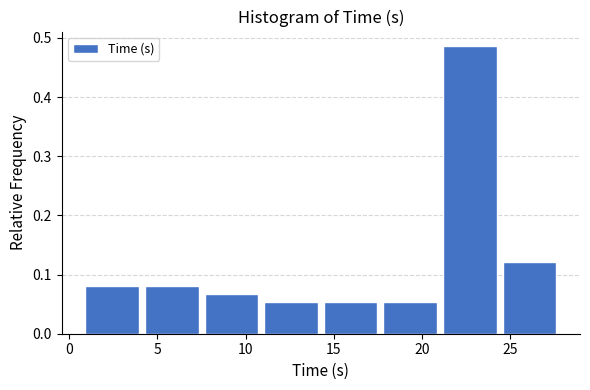

How tall is the bar that spans 14.5 to 18.0 on the x-axis? Neither the bar edges nor the heights are printed on the chart, so give them approximately, as read against the axes.

0.05